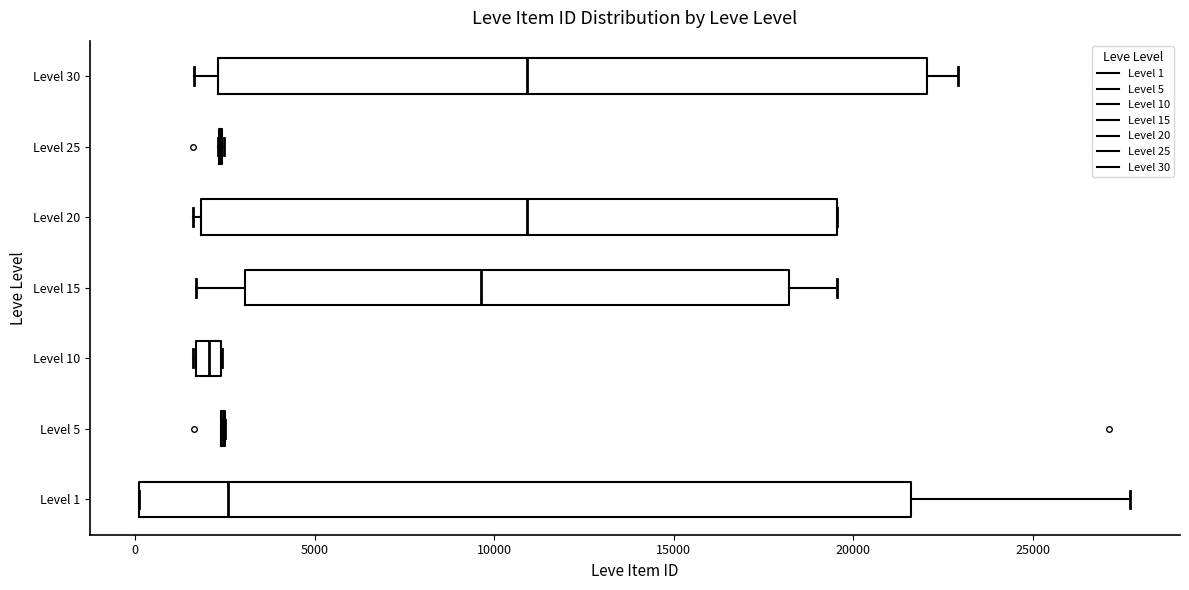

Comparing the boxes themselves (not the whiskers), which one is the widest?

Level 1